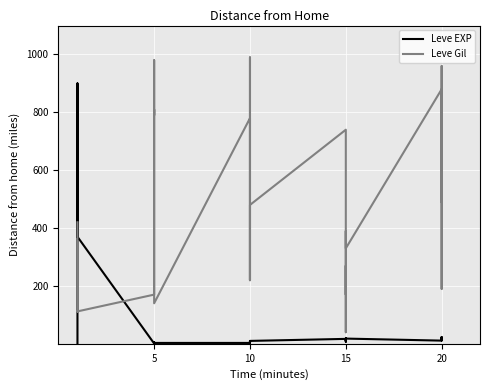

How many values in the Leve EXP series are below 11?

14